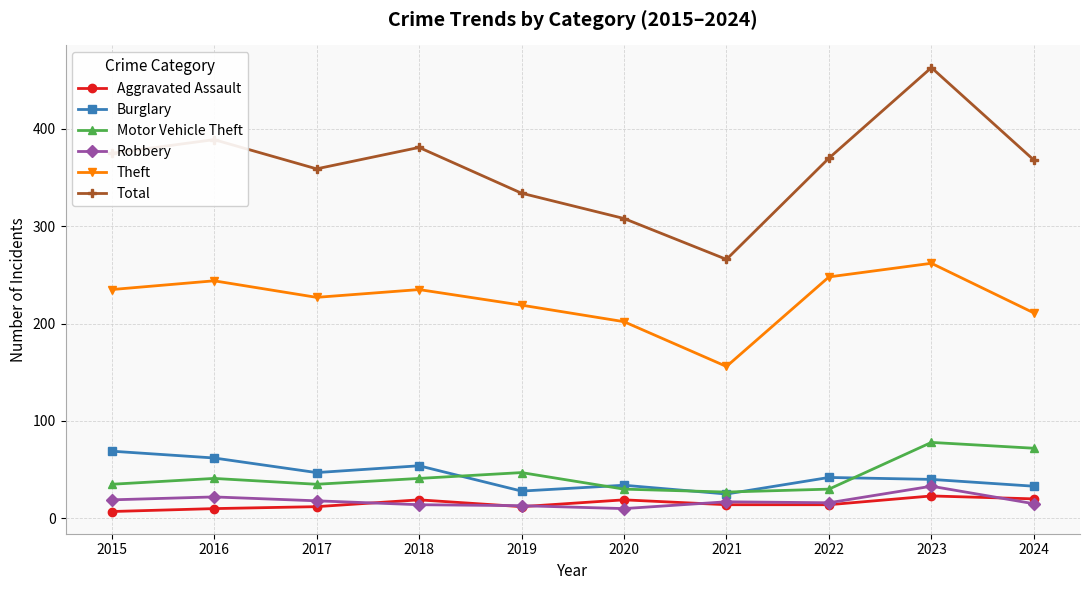

Is it true that Theft equals 211 at 2024?

True